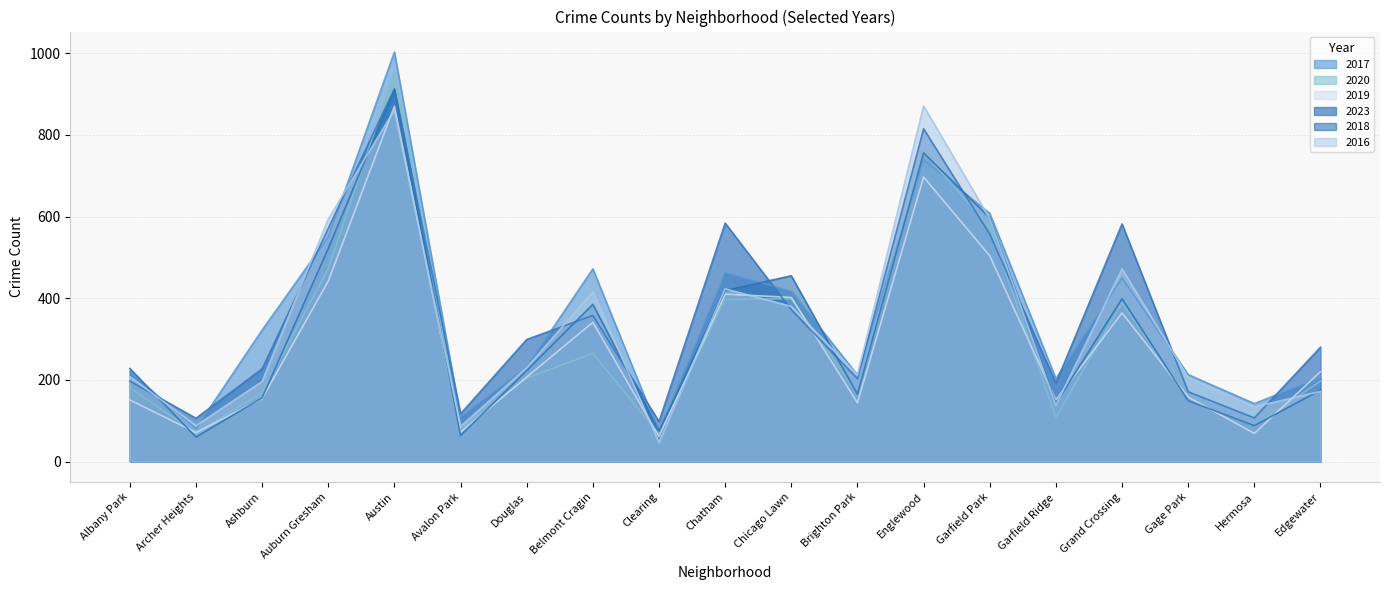

How many data points in 2019 are less than 207?

9